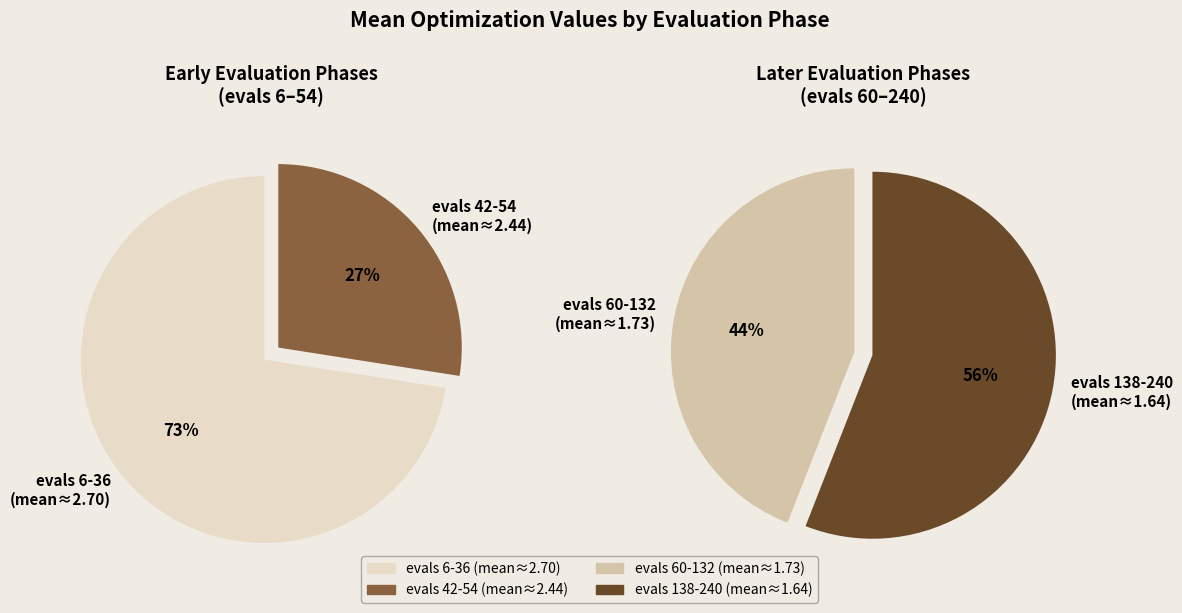

The 60 slice represents 24% of the pie. True or false?

False